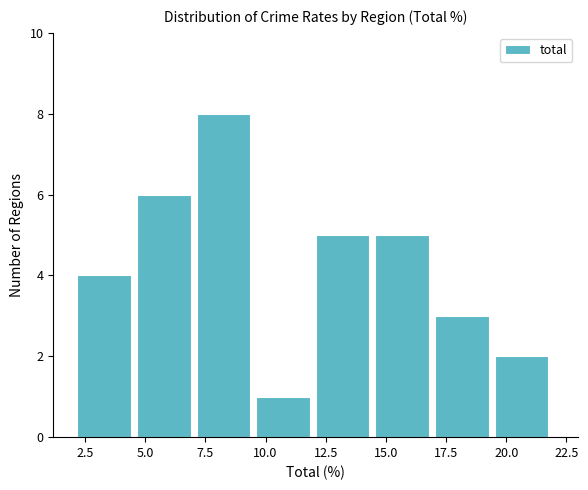

Reading left to right, transcribe this chart: for each bar, give the range it covers on the x-axis and its height. Neither the bar edges nor the heights are printed on the chart, so give them approximately, as read against the axes.

2.0 to 4.5: 4
4.5 to 7.0: 6
7.0 to 9.5: 8
9.5 to 12.0: 1
12.0 to 14.5: 5
14.5 to 17.0: 5
17.0 to 19.5: 3
19.5 to 22.0: 2